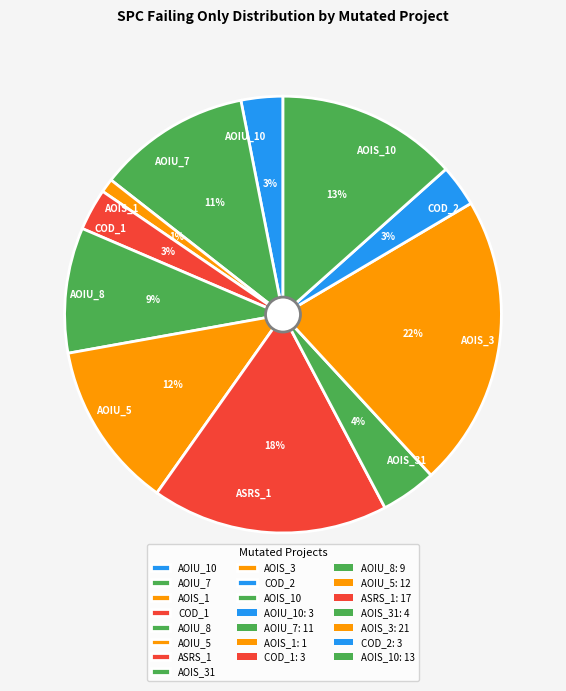

To the nearest percent, what percentage of the pie is COD_1?

3%